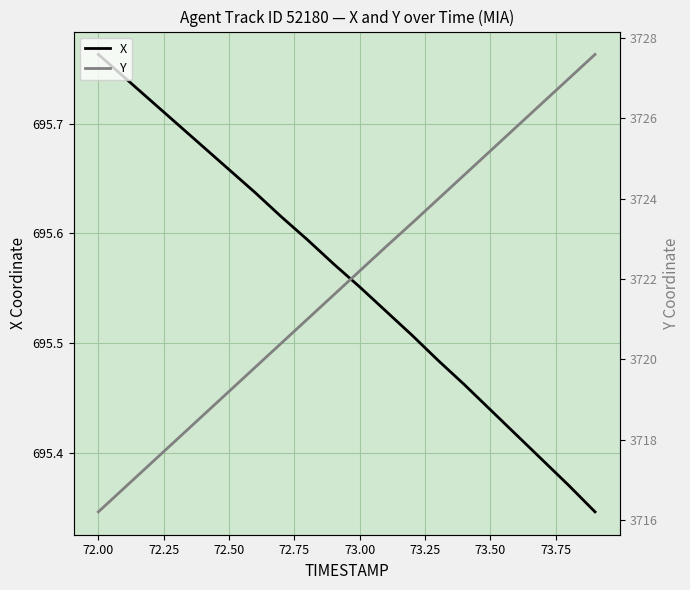

What is the sum of all X values?

13911.2